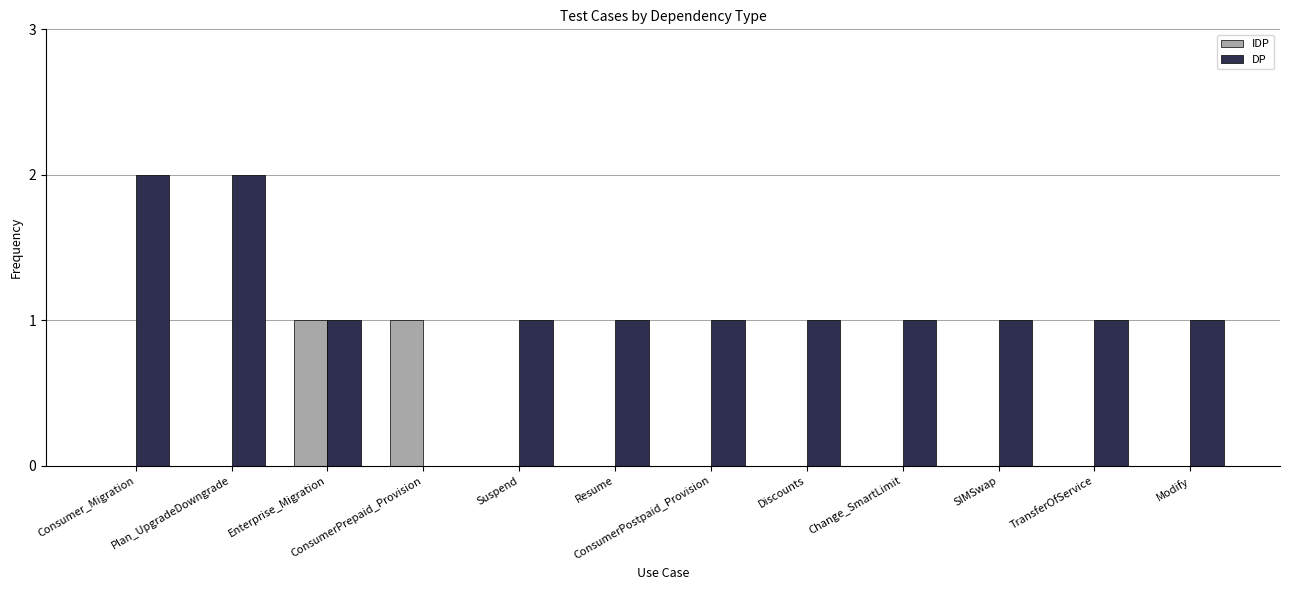

How many groups of bars are there?

12